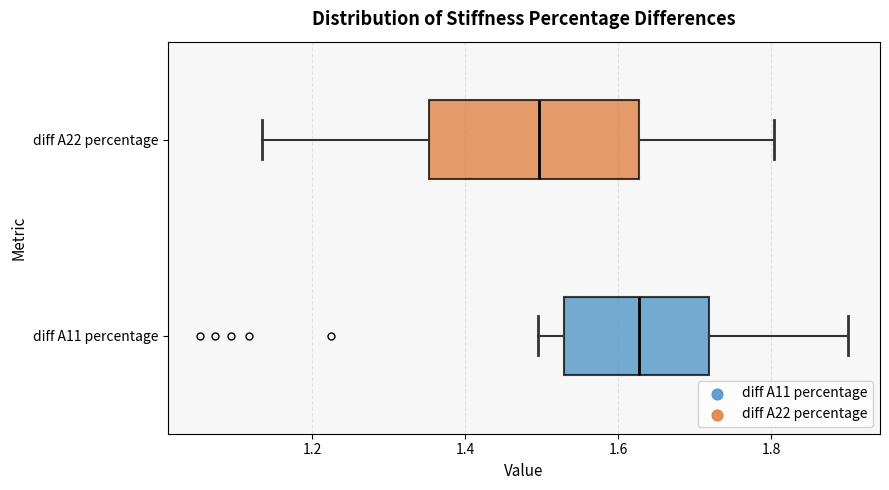

Where is the right edge of the box for diff A11 percentage on the x-axis? The values are not printed on the chart, so give them approximately, as read against the axis.

1.72